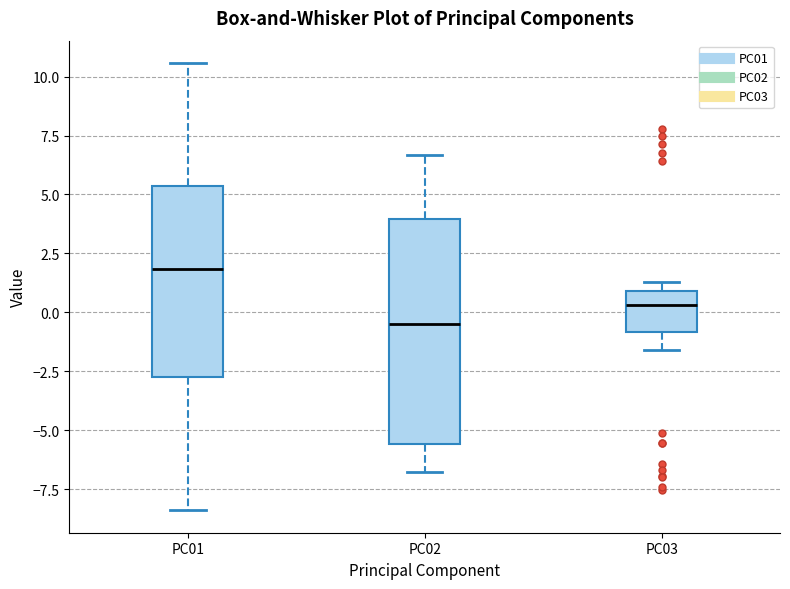

Which box's median line is the lowest?

PC02